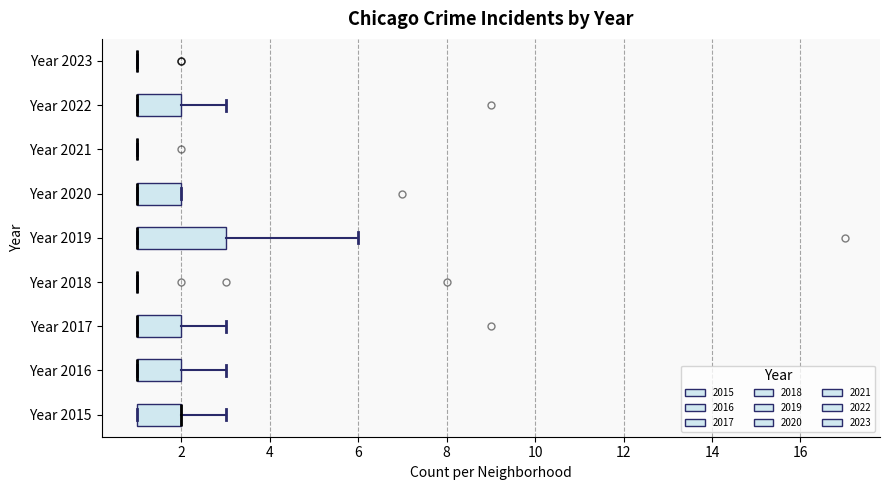

Which box is the widest, from its left edge to its right edge?

Year 2019